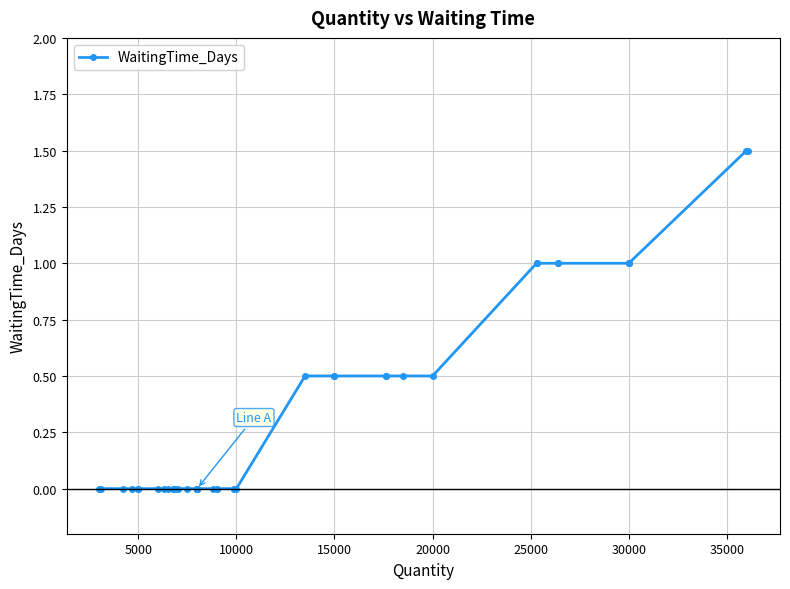

How many values are above zero?

16